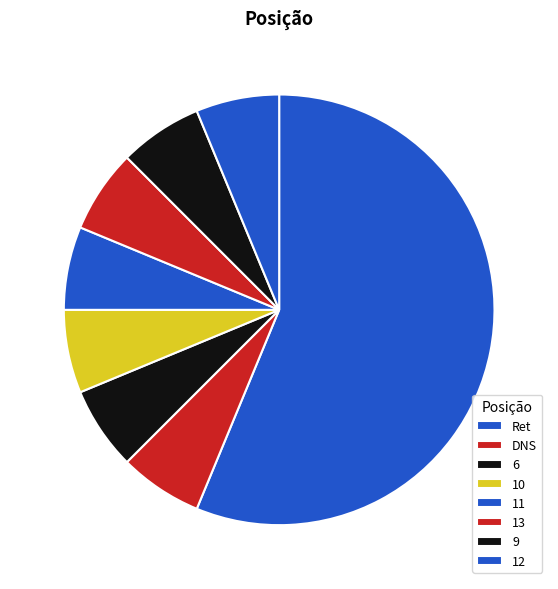

Is there a majority slice in this chart?

Yes